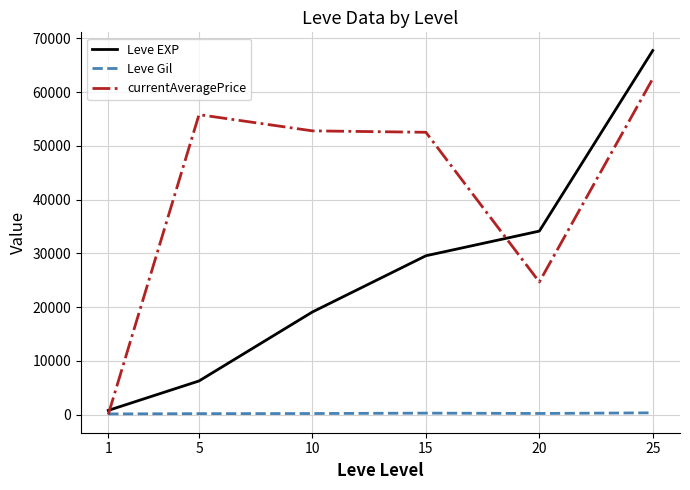

Between 20 and 25, which series saw the biggest shift?

currentAveragePrice